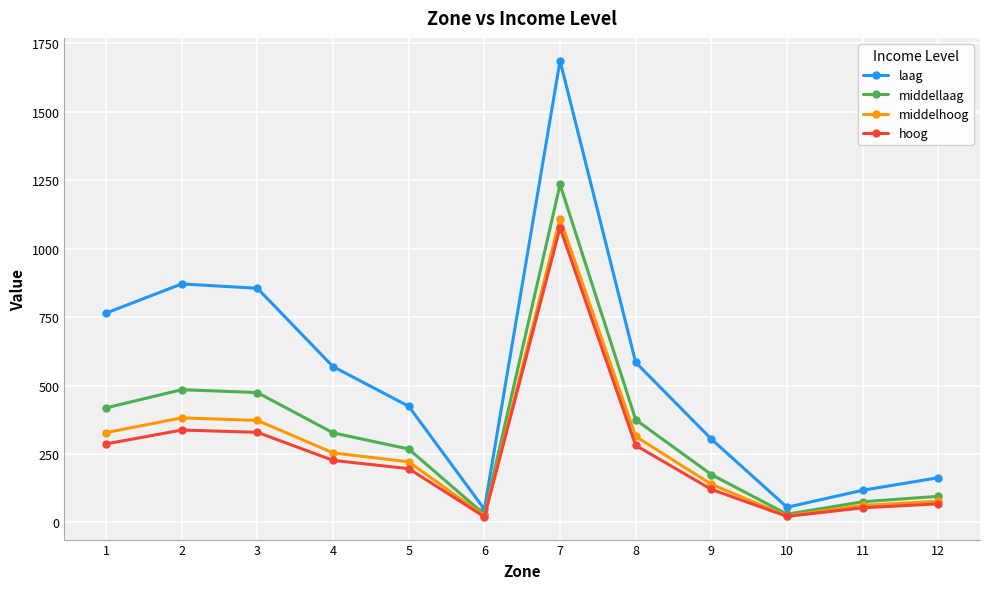

Between 4 and 5, which series saw the biggest shift?

laag